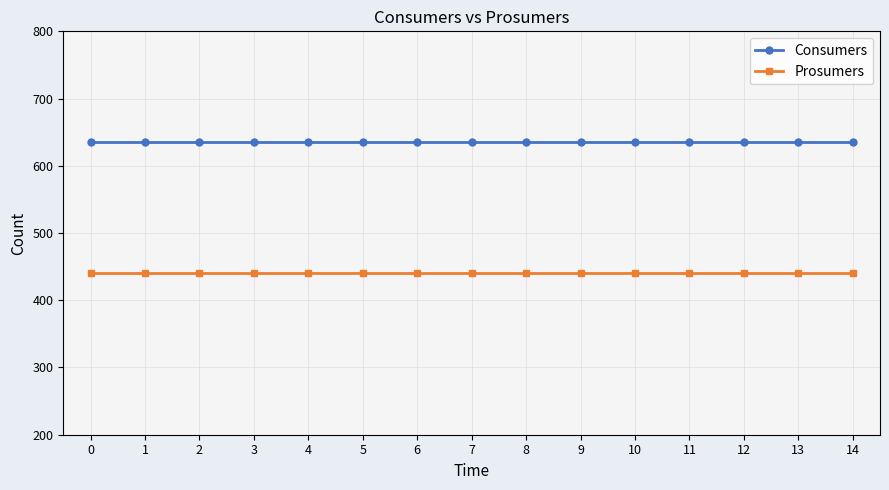

At how many categories does at least one series exceed 565?

15